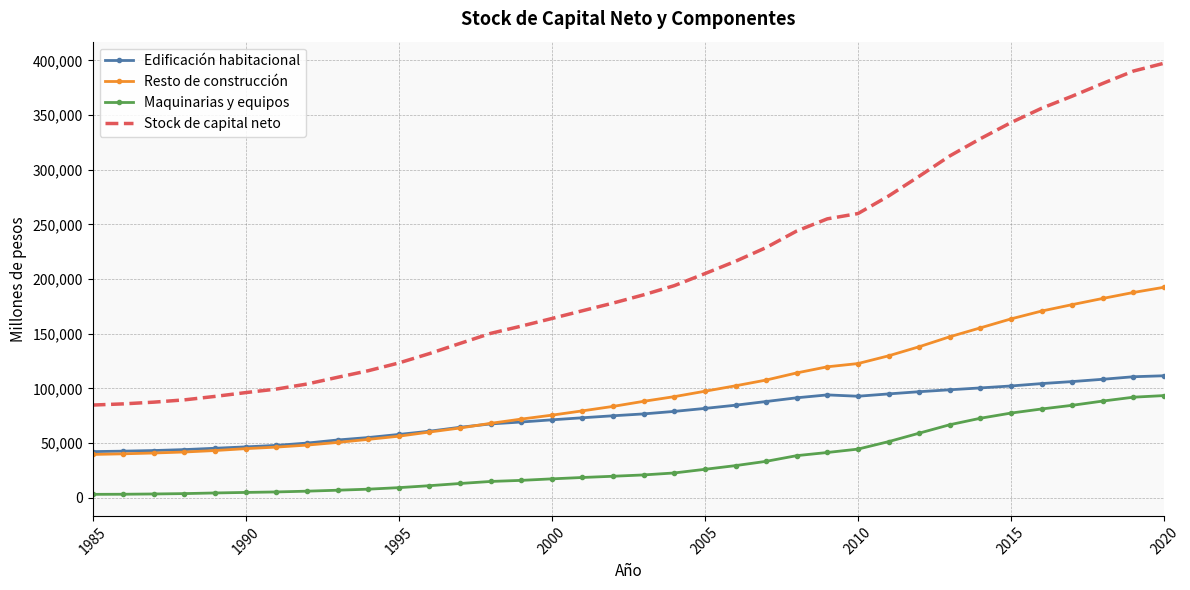

True or false: Stock de capital neto and Edificación habitacional cross at least once.

False